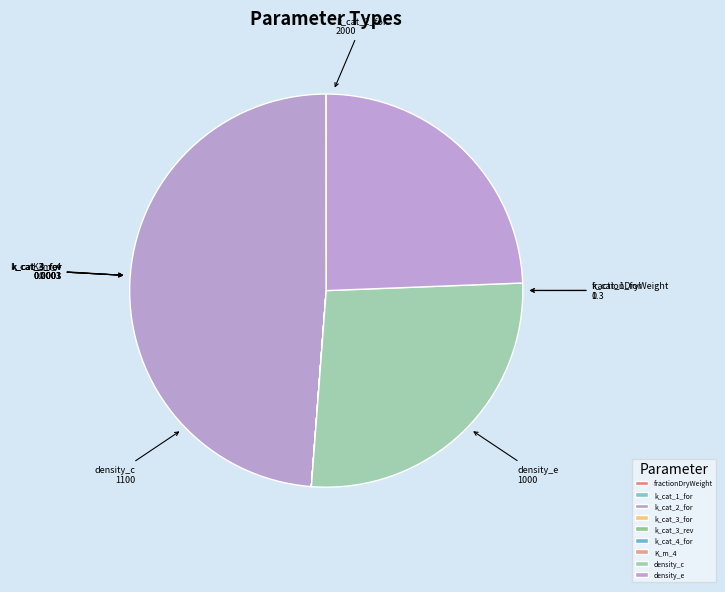

Is it true that density_c is 35% of the pie?

False